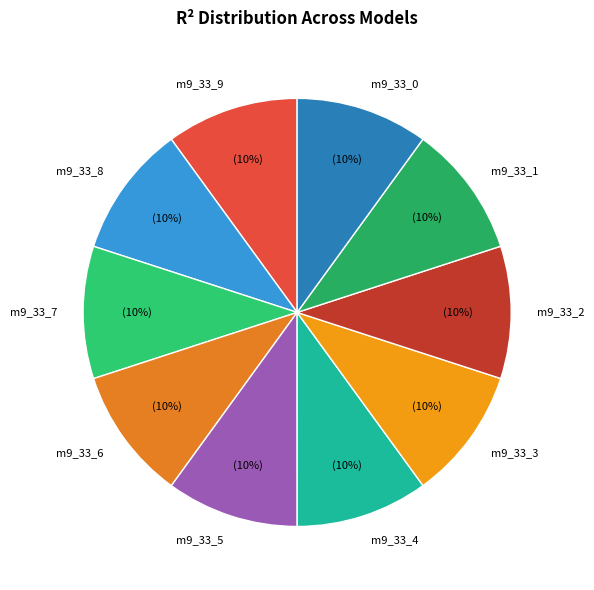

Is the sum of m9_33_1 and m9_33_8 greater than half?

No